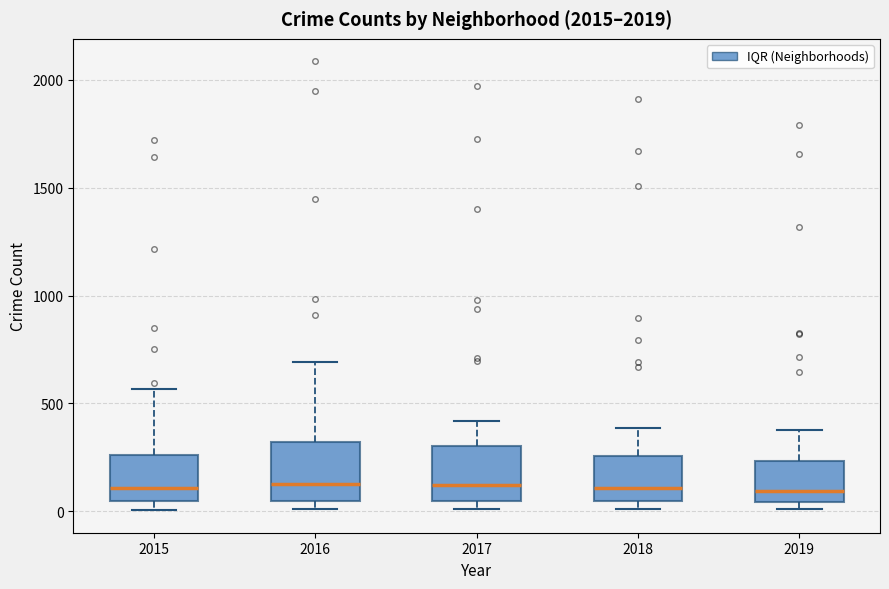

Reading left to right, transcribe this box plot: for each box, give where its median line is, the range the box spans, and where its two whiskers end, as read against the y-axis. The values are not printed on the chart, so give them approximately, as read against the axis.

2015: median 100, box 50 to 250, whiskers 0 to 550
2016: median 150, box 50 to 300, whiskers 0 to 700
2017: median 100, box 50 to 300, whiskers 0 to 400
2018: median 100, box 50 to 250, whiskers 0 to 400
2019: median 100, box 50 to 250, whiskers 0 to 400